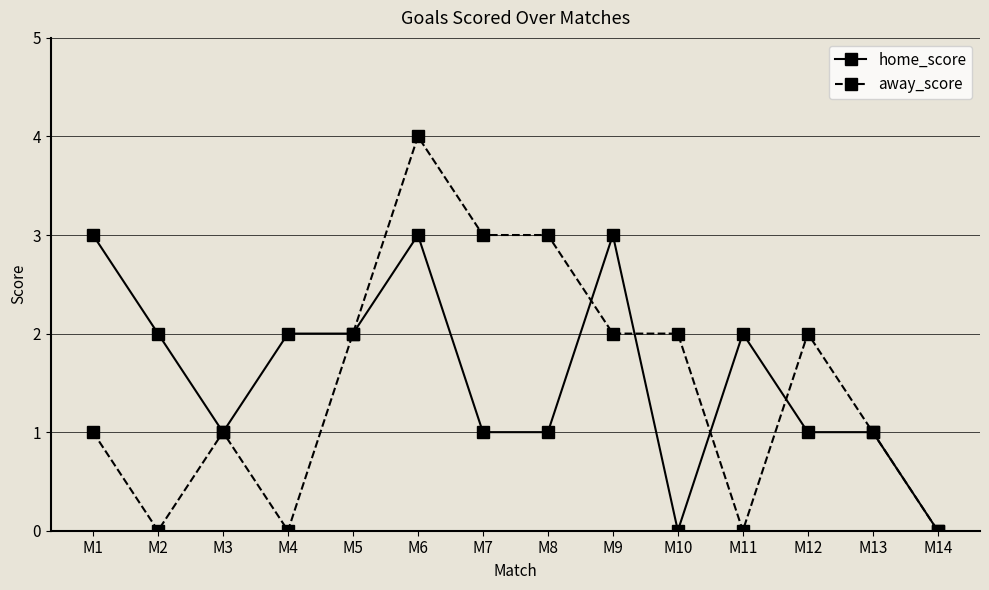

List the series in order of their peak value, highest first.

away_score, home_score